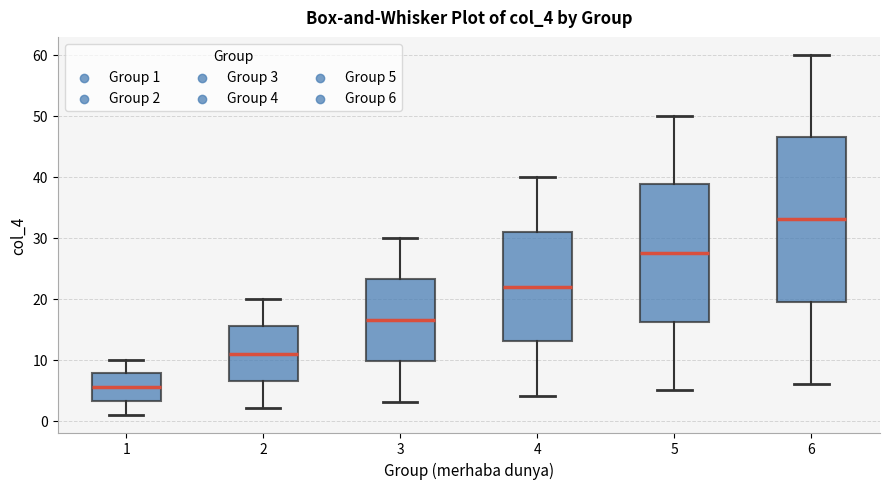

Which box is the tallest, from its lower edge to its upper edge?

6